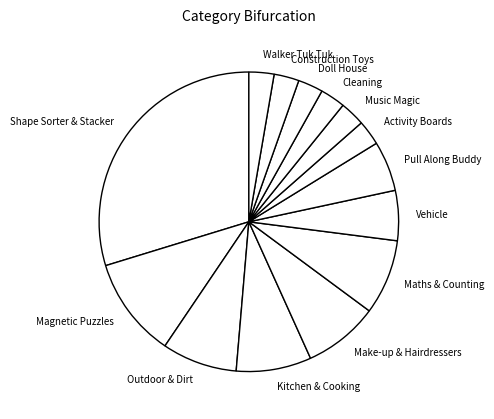

Which category has the biggest portion of the pie?

Shape Sorter & Stacker